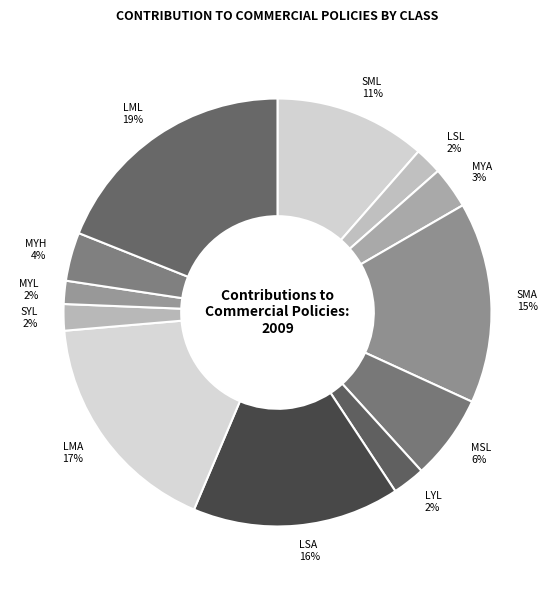

To the nearest percent, what percentage of the pie is MSL?

6%